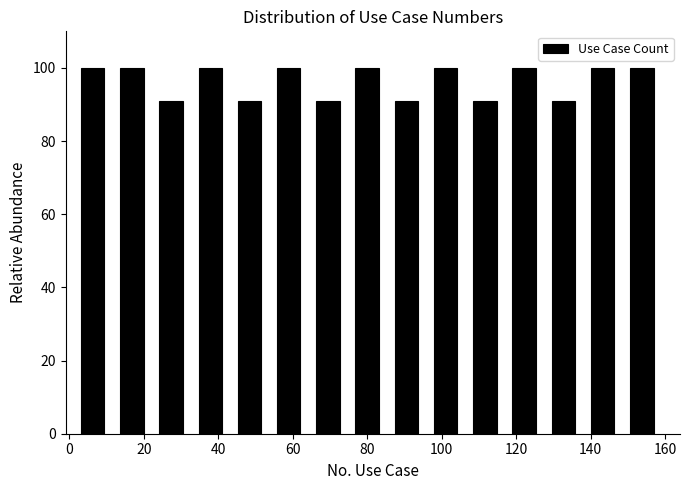

Reading left to right, list every bar in this chart as the range it spans on the x-axis followed by its height. Neither the bar edges nor the heights are printed on the chart, so give them approximately, as read against the axes.

2 to 12: 100
12 to 22: 100
22 to 32: 90
32 to 44: 100
44 to 54: 90
54 to 64: 100
64 to 74: 90
74 to 86: 100
86 to 96: 90
96 to 106: 100
106 to 116: 90
116 to 128: 100
128 to 138: 90
138 to 148: 100
148 to 160: 100